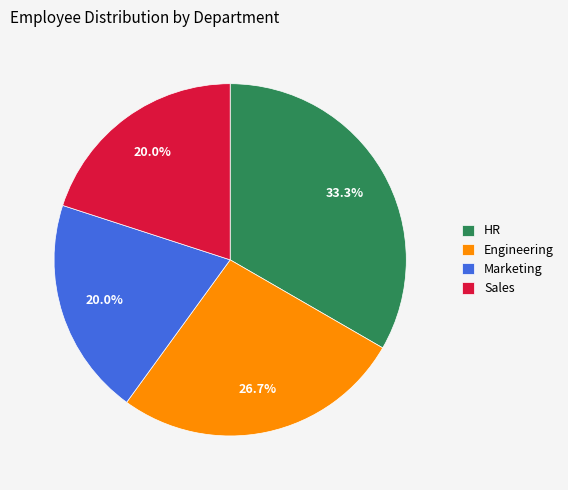

To the nearest percent, what is the combined percentage of Engineering and HR?

60%